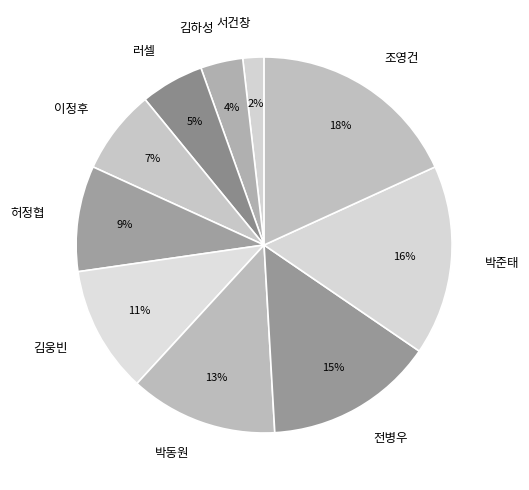

Which slice is the largest?

조영건